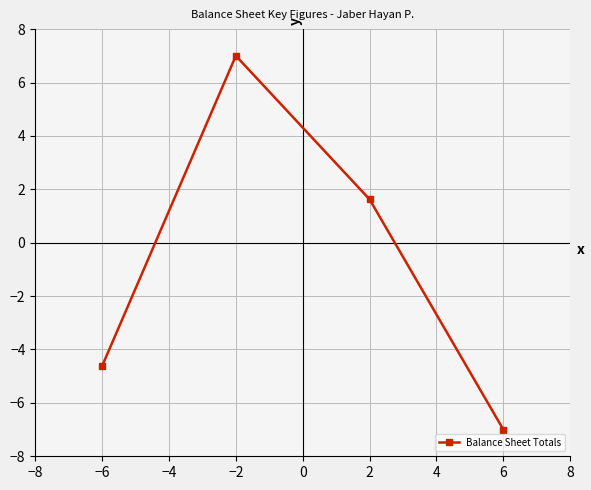

True or false: there are more than 1 points higher than both neighbors.

False